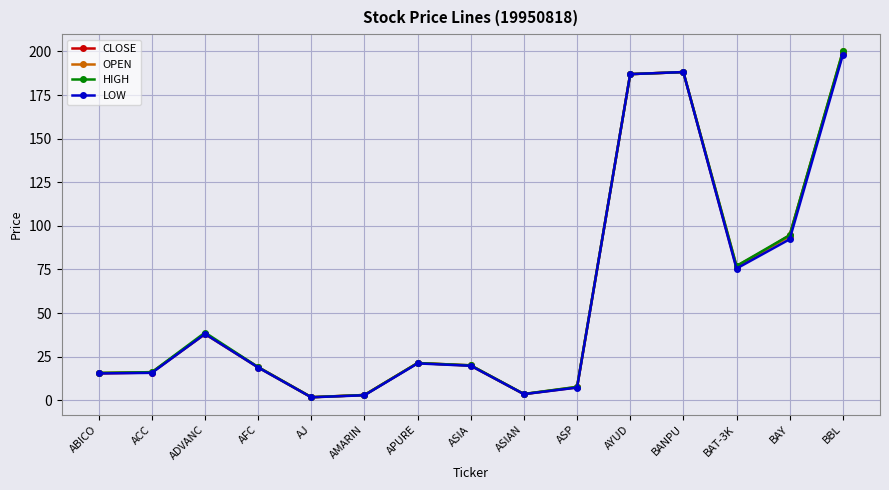

True or false: OPEN has a value of 188.2 at BANPU.

True